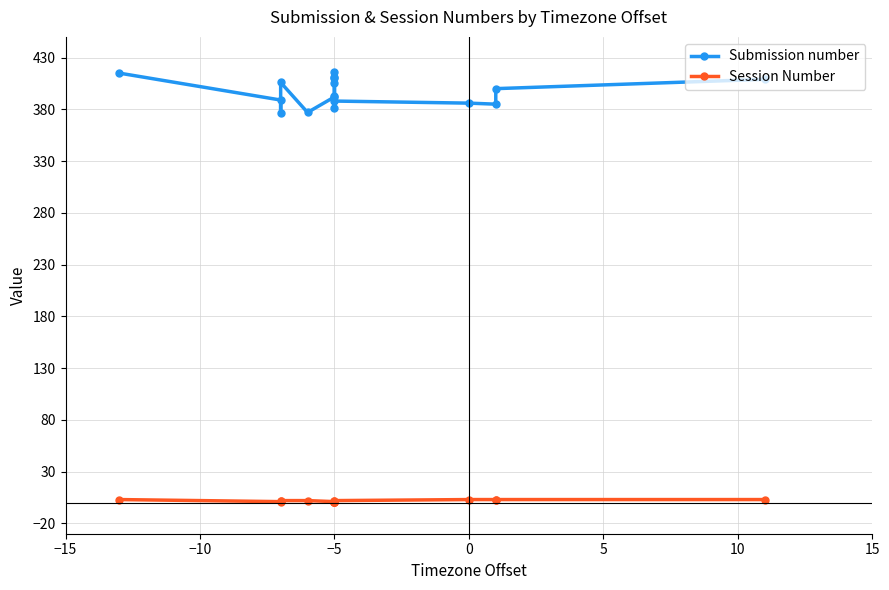

True or false: Session Number has more than 2 points higher than both neighbors.

False